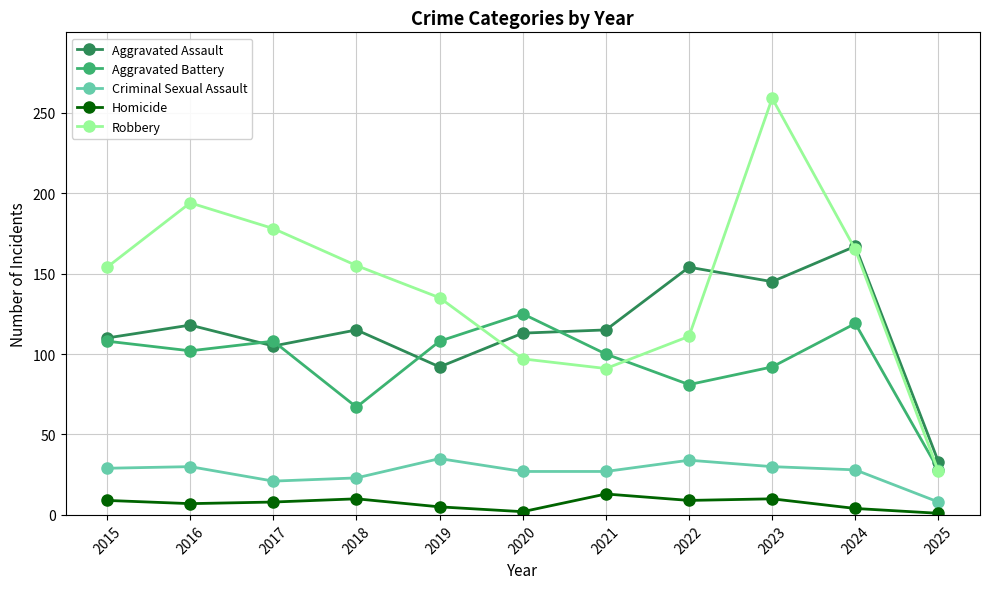

How many interior local peaks does the Robbery series have?

2